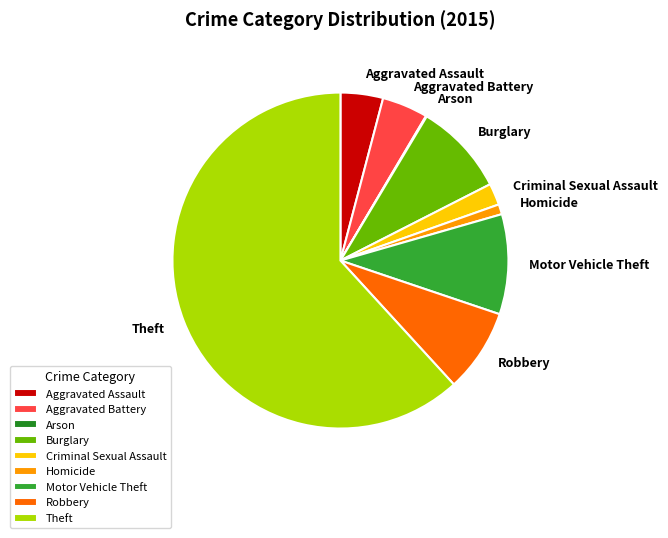

Do Burglary and Aggravated Battery together represent more than half of the pie?

No